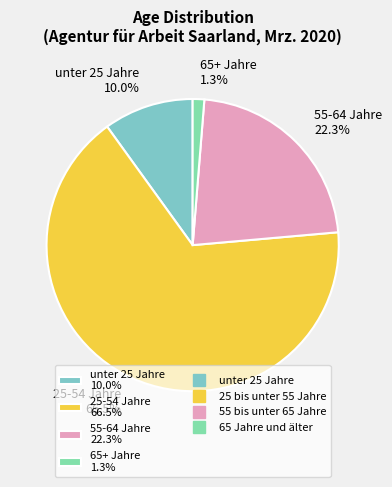

Between unter 25 Jahre 10.0% and 25-54 Jahre 66.5%, which is larger?

25-54 Jahre 66.5%